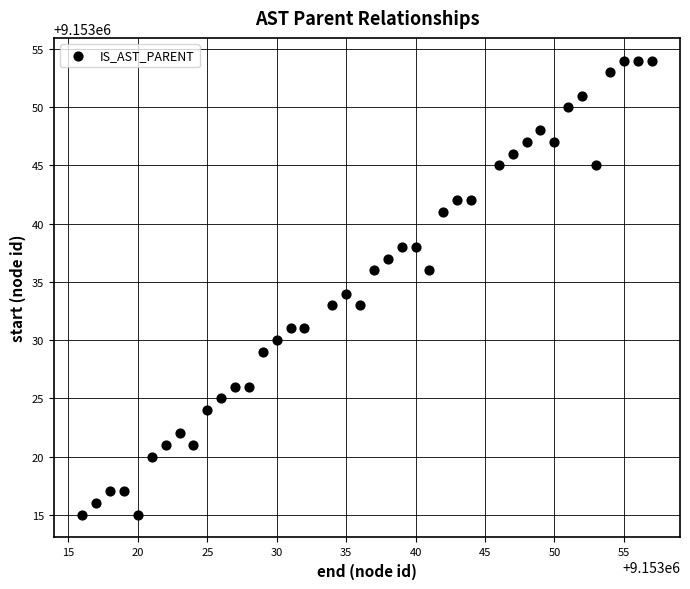

What is the range of Y values (max minus min)?

39